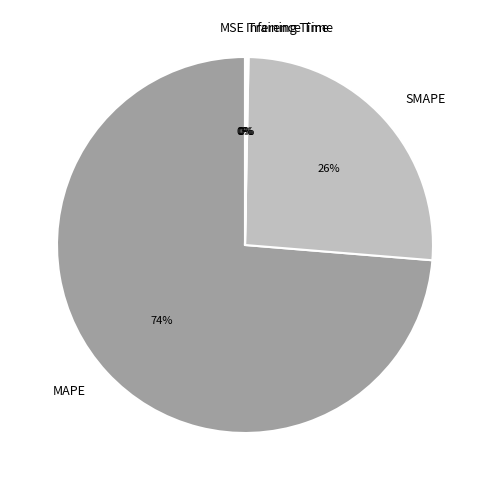

True or false: SMAPE accounts for 26% of the total.

True